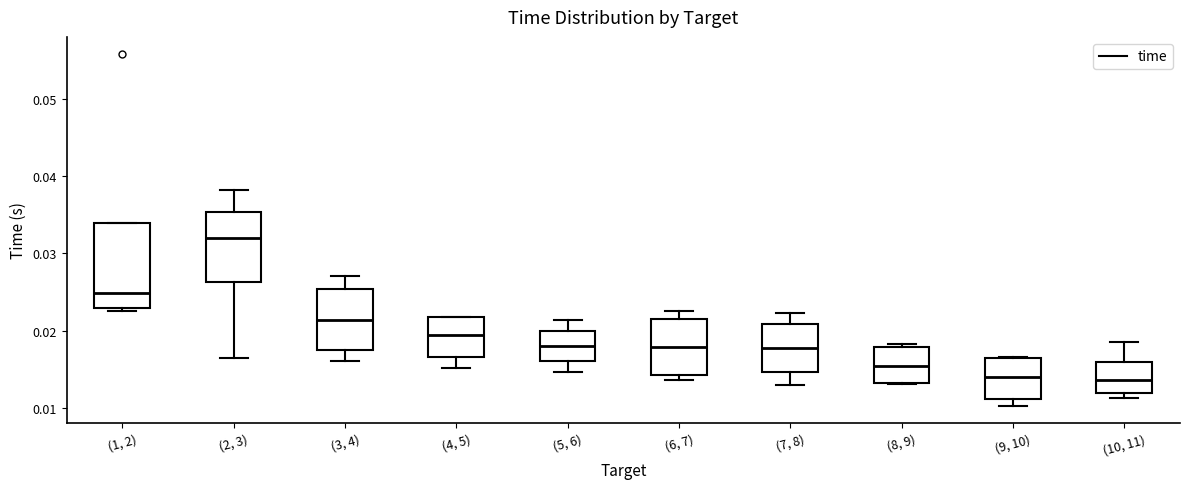

Which box is the tallest, from its lower edge to its upper edge?

(1, 2)